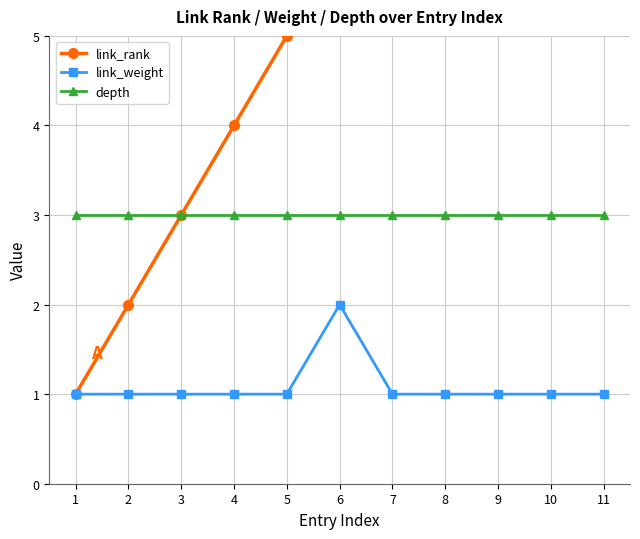

True or false: link_weight and depth cross at least once.

False